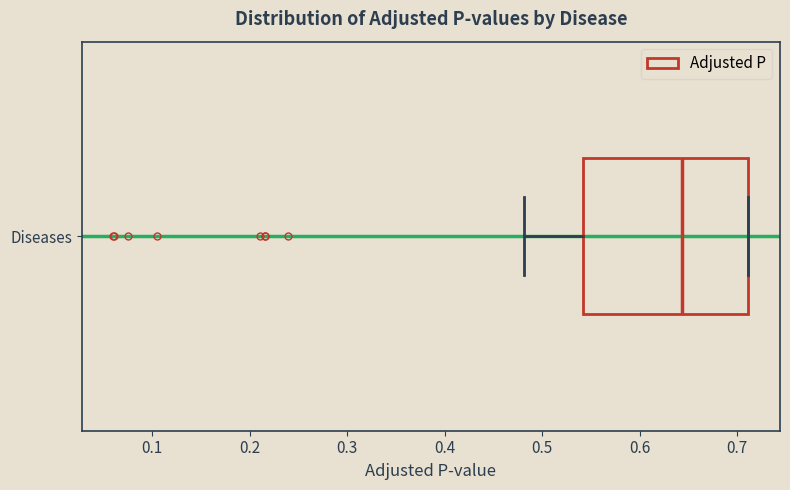

Where is the right edge of the box for Diseases on the x-axis? The values are not printed on the chart, so give them approximately, as read against the axis.

0.71